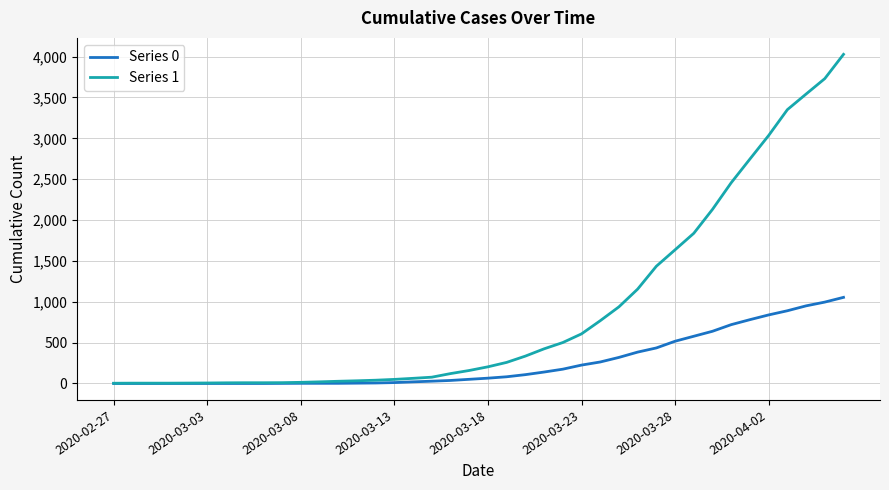

How many lines are shown in the chart?

2